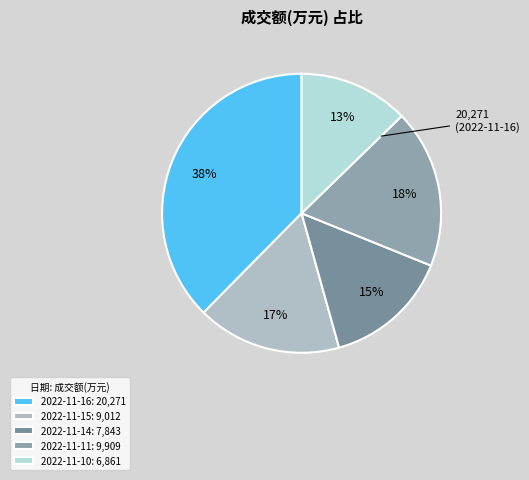

Is the sum of 2022-11-15 and 2022-11-16 greater than half?

Yes